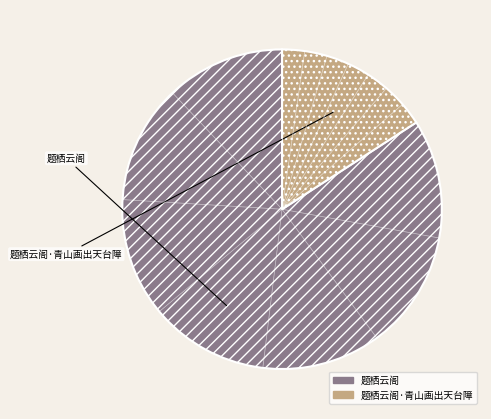

Is there a majority slice in this chart?

Yes